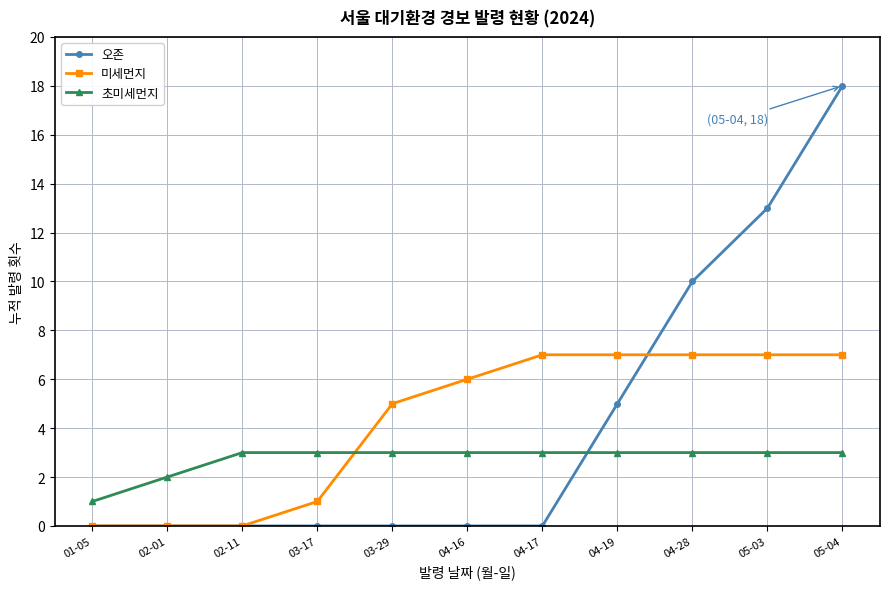

Is it true that 초미세먼지 equals 5 at 03-17?

False